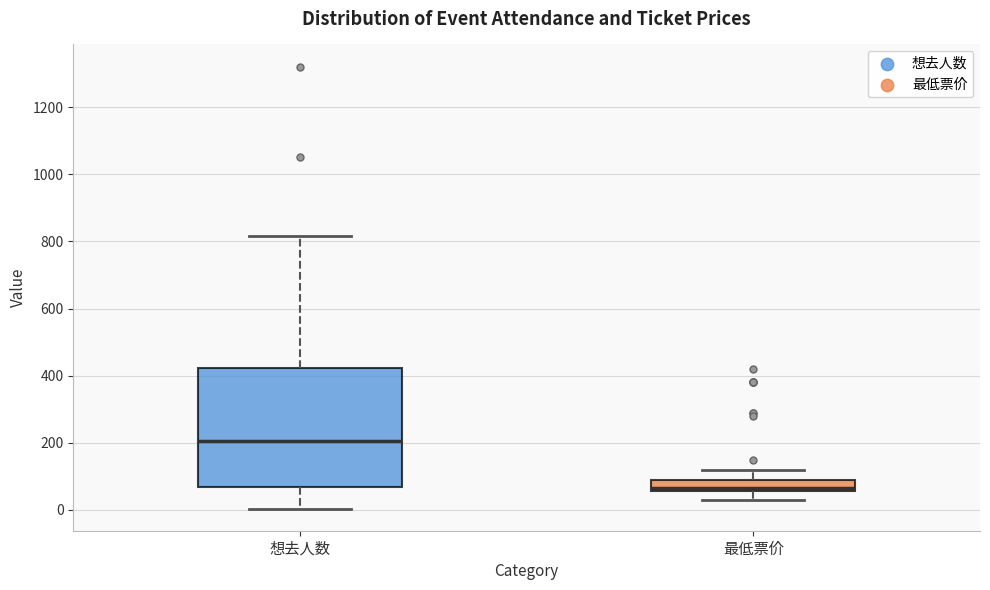

Where is the upper edge of the box for 想去人数 on the y-axis? The values are not printed on the chart, so give them approximately, as read against the axis.

420